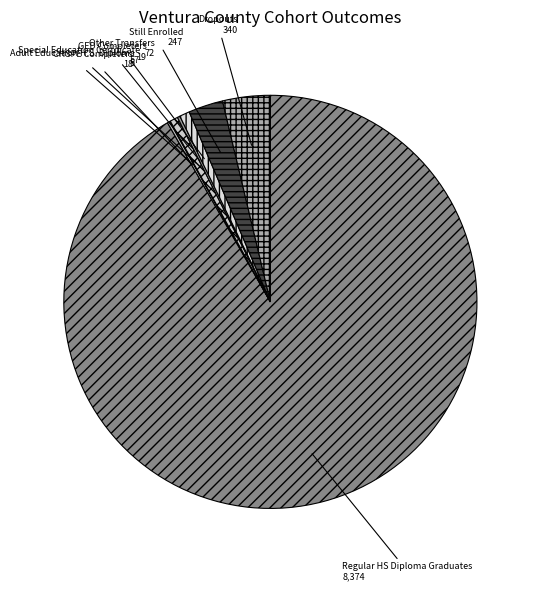

True or false: Dropouts accounts for 10% of the total.

False